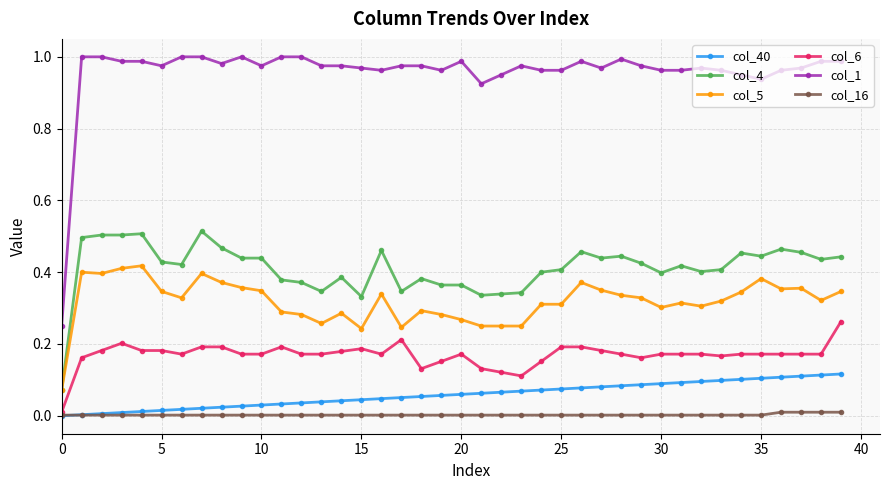

Which series has the largest total across all categories?

col_1